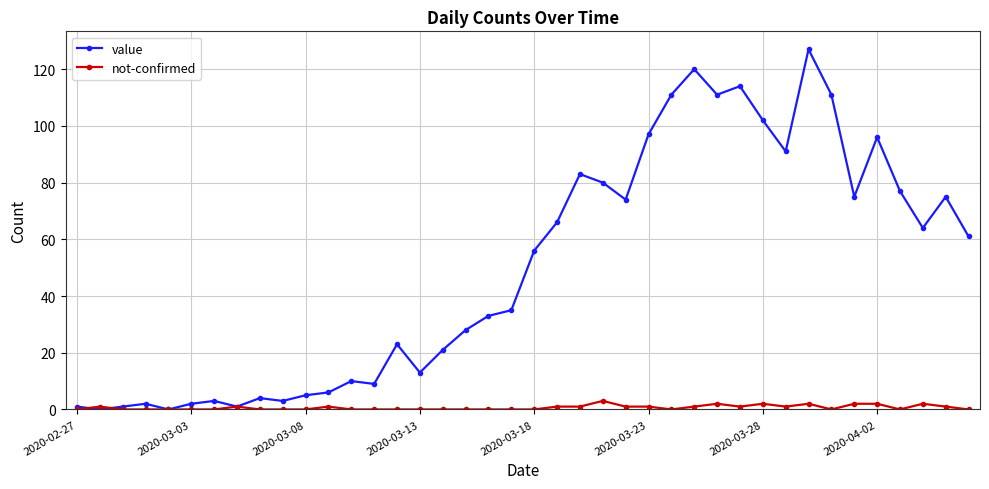

At how many categories does at least one series exceed 31?

22